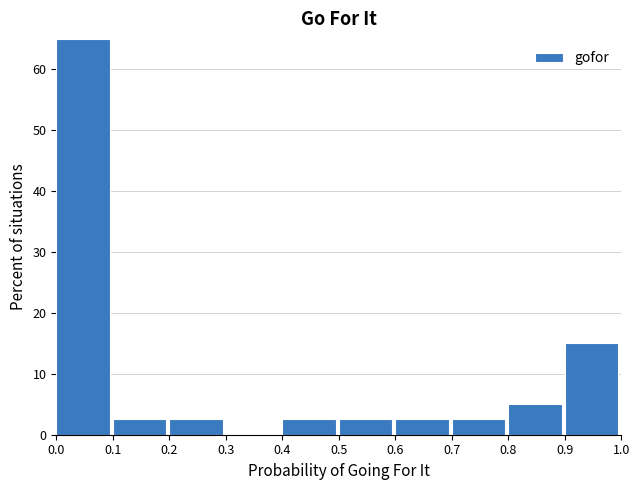

Reading left to right, list every bar in this chart as the range it spans on the x-axis followed by its height. The values are not printed on the chart, so give them approximately, as read against the axis.

0.0 to 0.1: 65
0.1 to 0.2: 3
0.2 to 0.3: 3
0.3 to 0.4: 0
0.4 to 0.5: 3
0.5 to 0.6: 3
0.6 to 0.7: 3
0.7 to 0.8: 3
0.8 to 0.9: 5
0.9 to 1.0: 15